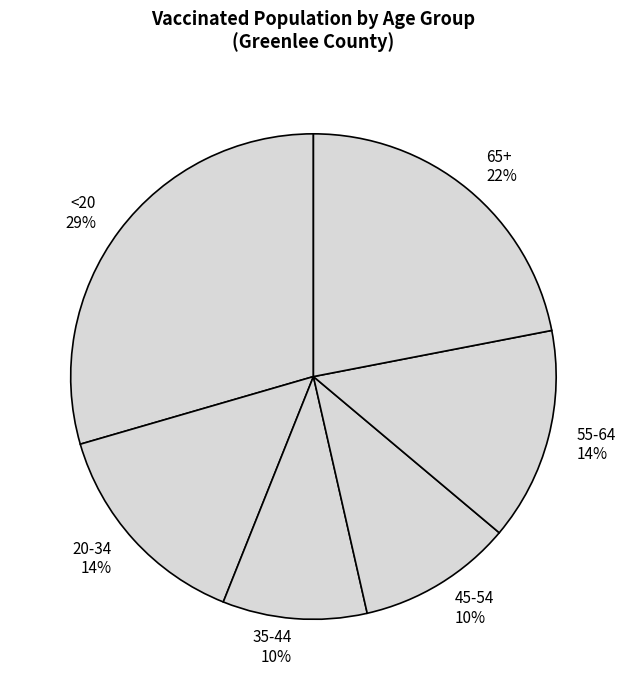

True or false: <20 accounts for 22% of the total.

False